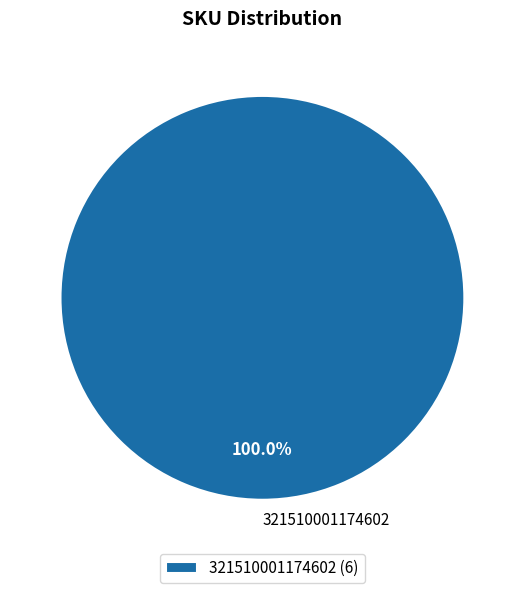

Does 321510001174602 account for over 50% of the chart?

Yes